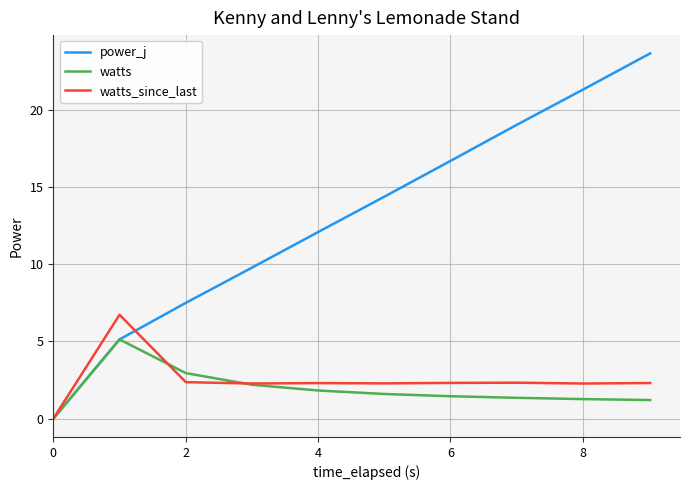

Does the chart have visible grid lines?

Yes